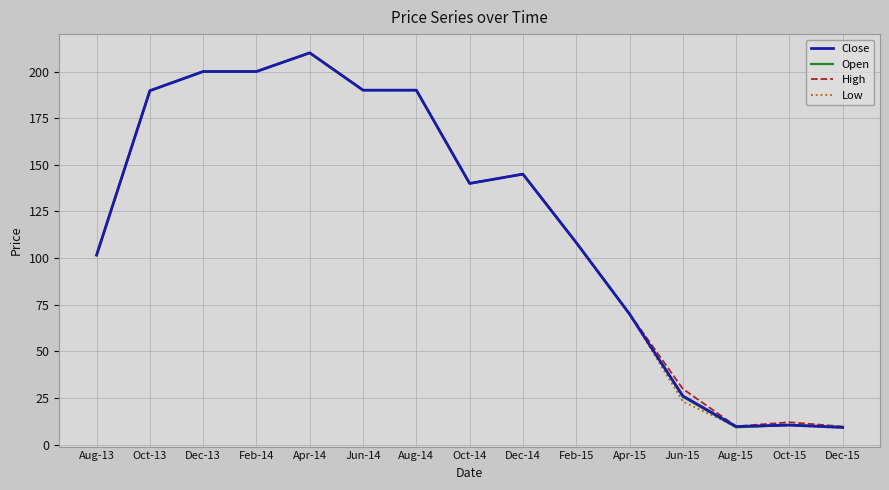

What is the maximum value for Open?

210.0